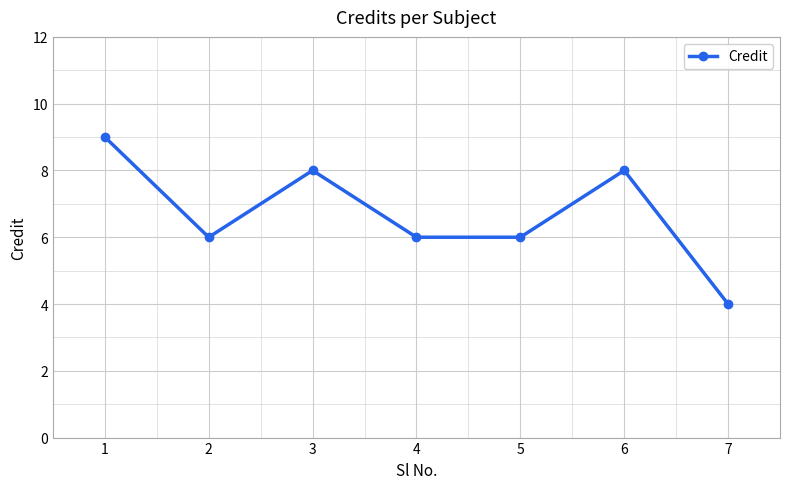

Reading left to right, extract all data points from this chart.

9	6	8	6	6	8	4